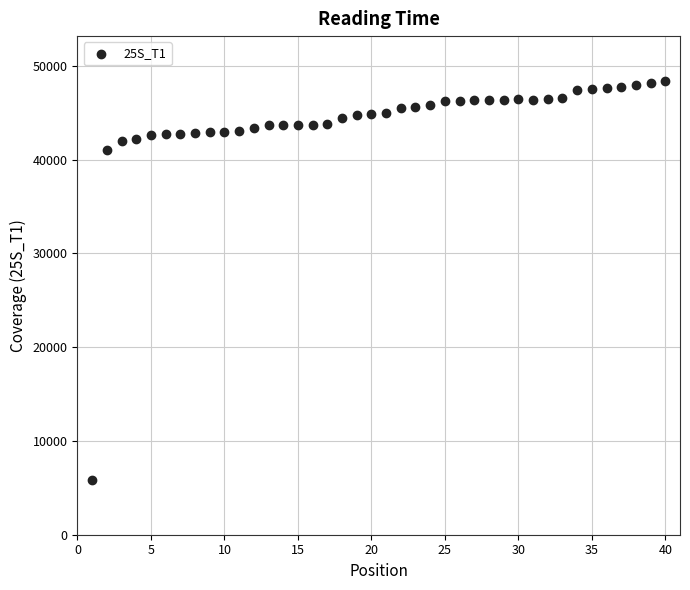

What is the range of Y values (max minus min)?

42536